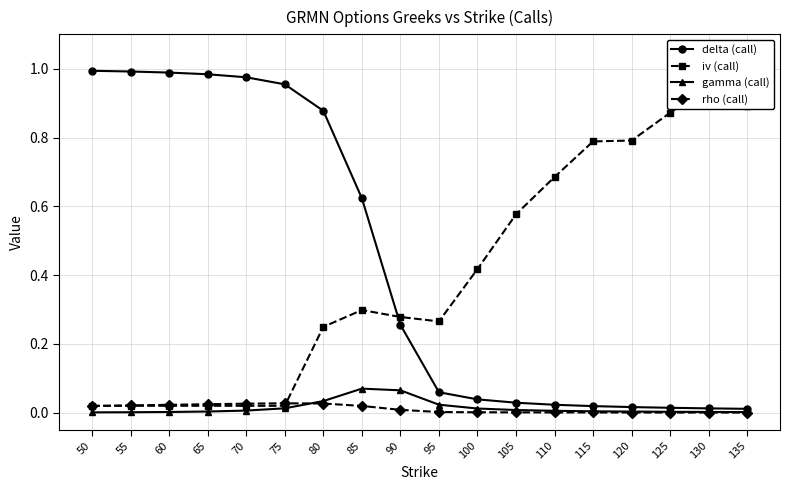

Between 60 and 110, which series saw the biggest shift?

delta (call)